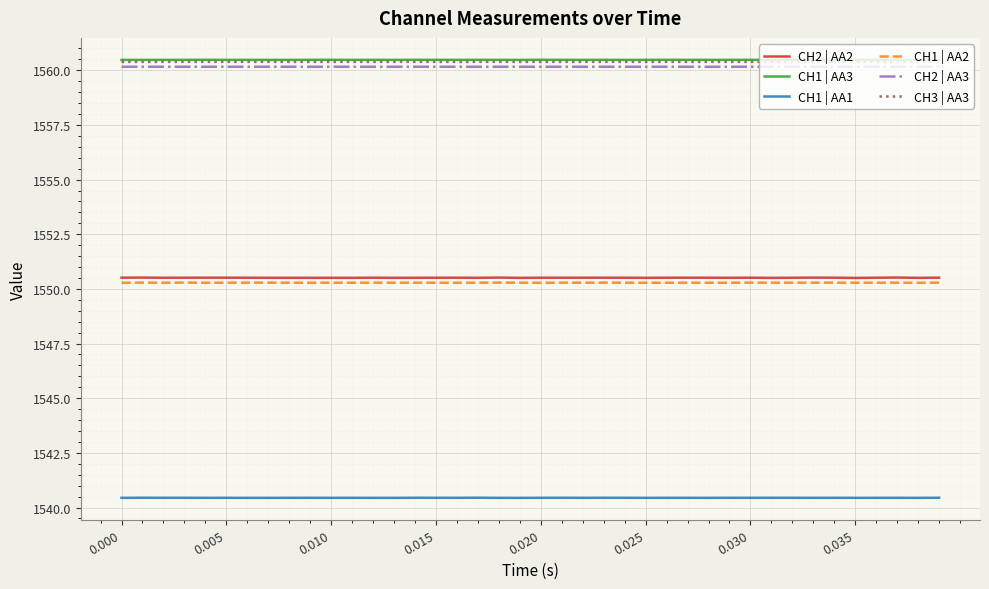

Which series has the widest spread of values?

CH2 | AA2